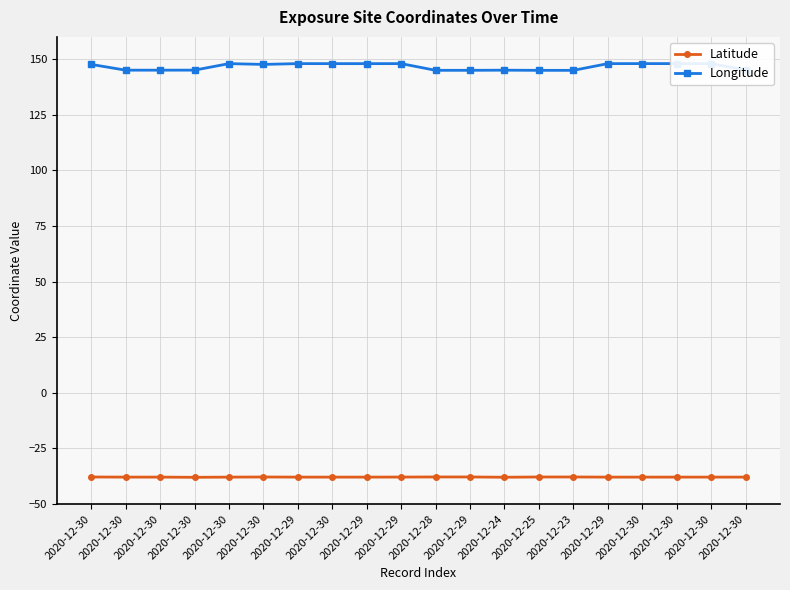

What is the maximum value shown in the chart?

148.0